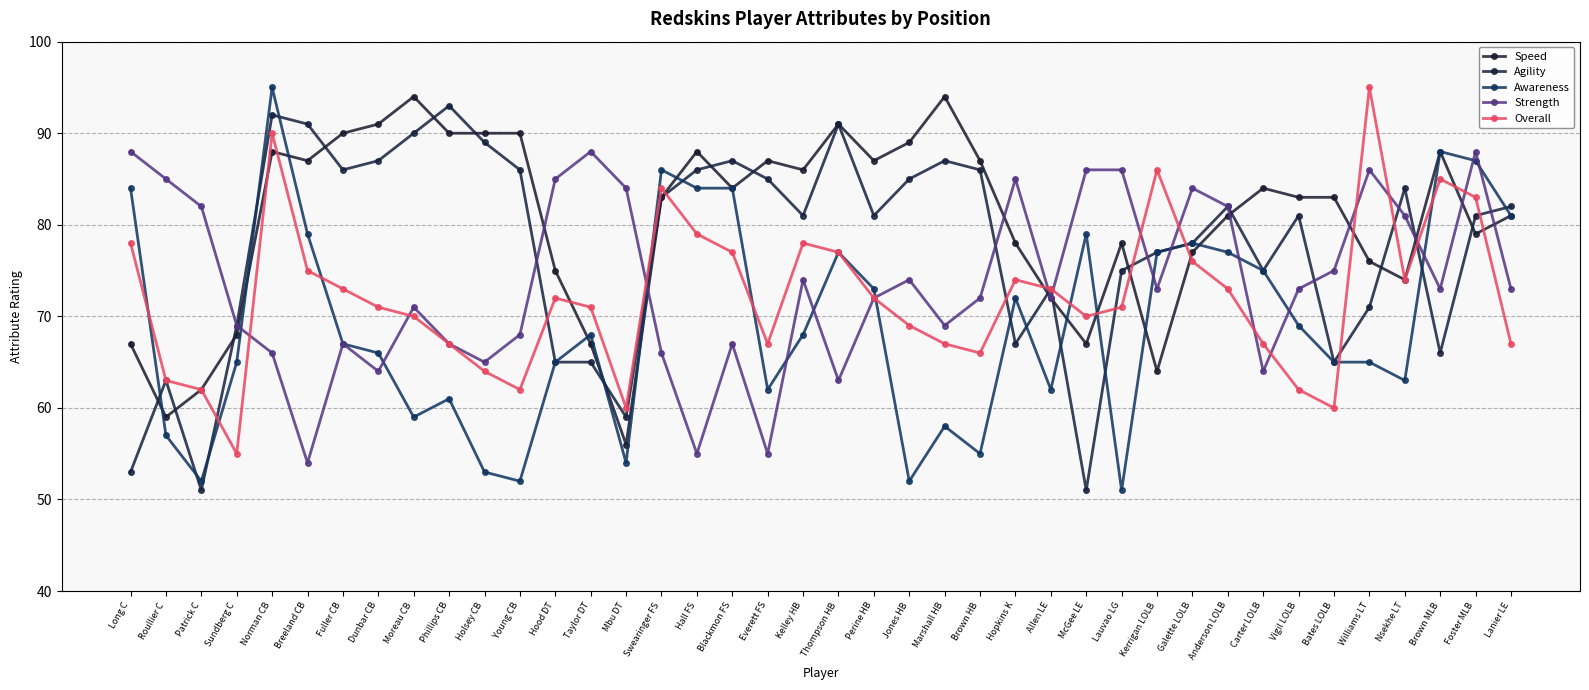

Reading left to right, extract all data points from this chart.

Speed: 67	59	62	68	88	87	90	91	94	90	90	90	75	67	56	83	88	84	87	86	91	87	89	94	87	78	72	67	78	64	77	81	84	83	83	76	74	88	79	81
Agility: 53	63	51	69	92	91	86	87	90	93	89	86	65	65	59	83	86	87	85	81	91	81	85	87	86	67	73	51	75	77	78	82	75	81	65	71	84	66	81	82
Awareness: 84	57	52	65	95	79	67	66	59	61	53	52	65	68	54	86	84	84	62	68	77	73	52	58	55	72	62	79	51	77	78	77	75	69	65	65	63	88	87	81
Strength: 88	85	82	69	66	54	67	64	71	67	65	68	85	88	84	66	55	67	55	74	63	72	74	69	72	85	72	86	86	73	84	82	64	73	75	86	81	73	88	73
Overall: 78	63	62	55	90	75	73	71	70	67	64	62	72	71	60	84	79	77	67	78	77	72	69	67	66	74	73	70	71	86	76	73	67	62	60	95	74	85	83	67